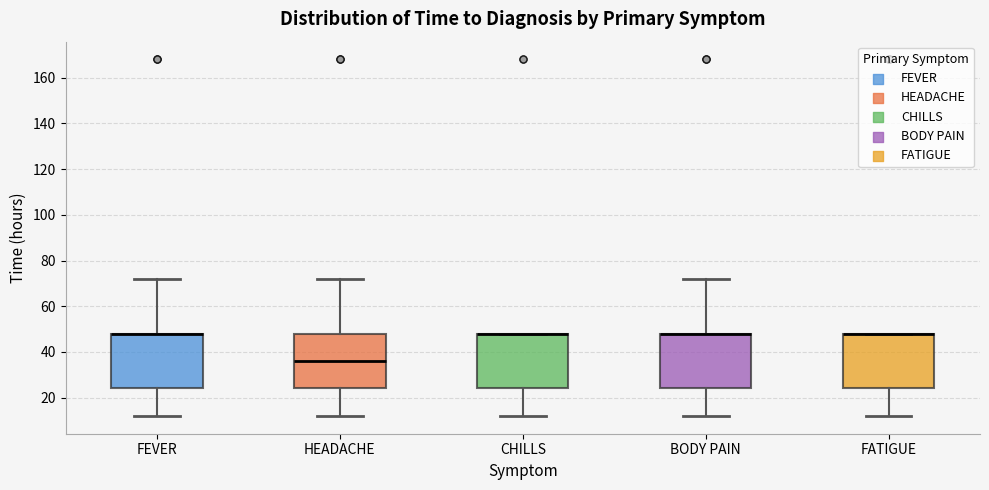

Reading left to right, read every box against the y-axis: the position of its median line, the range the box covers, and the ends of its whiskers. The values are not printed on the chart, so give them approximately, as read against the axis.

FEVER: median 48 (drawn on the box's upper edge), box 24 to 48, whiskers 12 to 72
HEADACHE: median 36, box 24 to 48, whiskers 12 to 72
CHILLS: median 48 (drawn on the box's upper edge), box 24 to 48, whiskers 12 to 48
BODY PAIN: median 48 (drawn on the box's upper edge), box 24 to 48, whiskers 12 to 72
FATIGUE: median 48 (drawn on the box's upper edge), box 24 to 48, whiskers 12 to 48